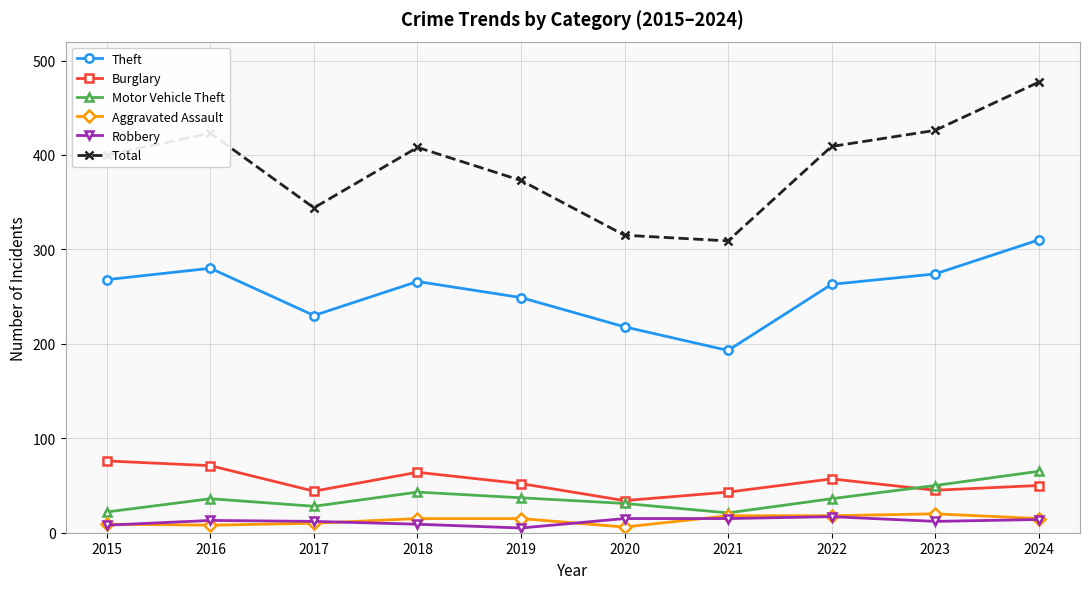

How many interior local valleys does the Total series have?

2